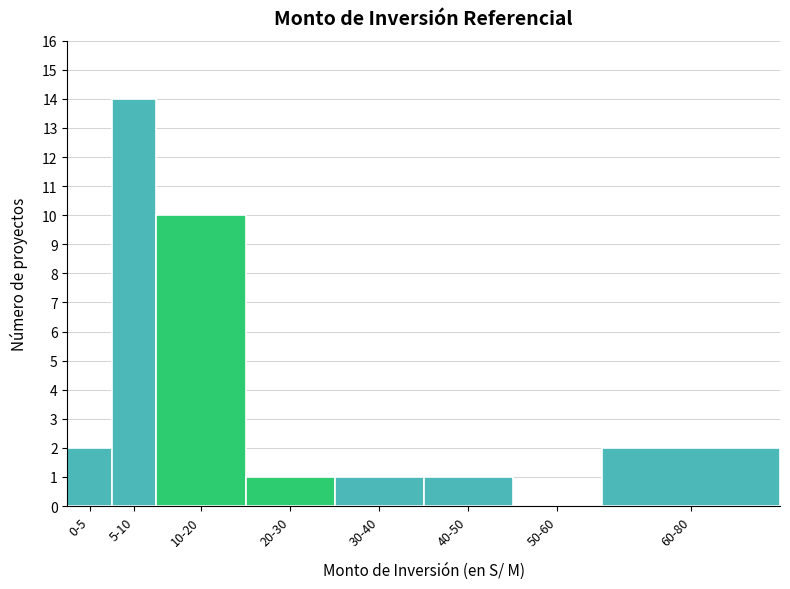

Reading left to right, transcribe all the data shown in this chart.

0-5=2	5-10=14	10-20=10	20-30=1	30-40=1	40-50=1	50-60=0	60-80=2